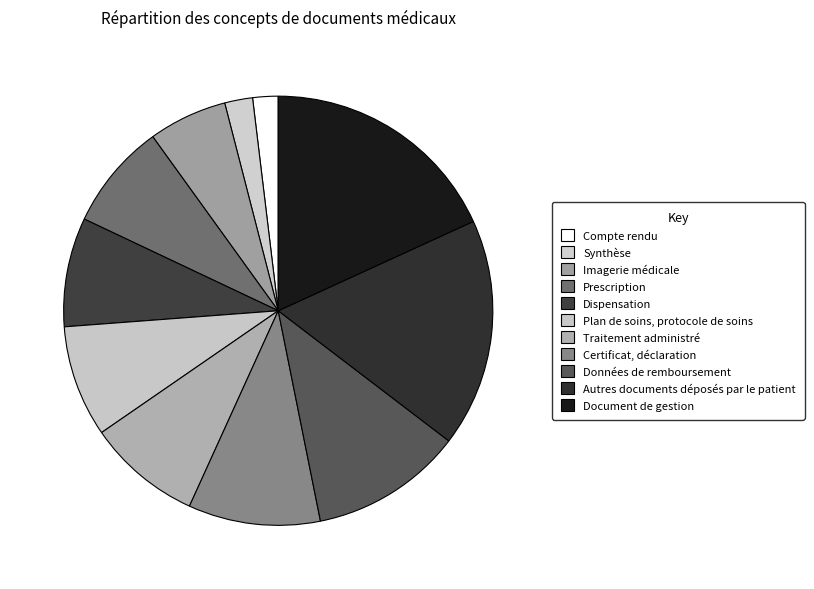

Count the number of slices in the pie.

11